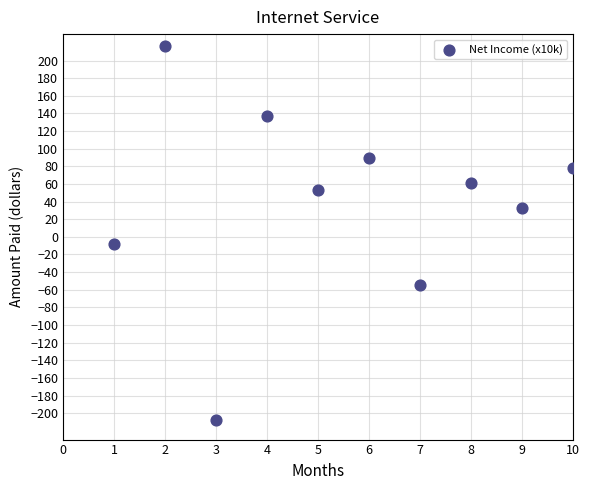

What is the average X value?

5.5